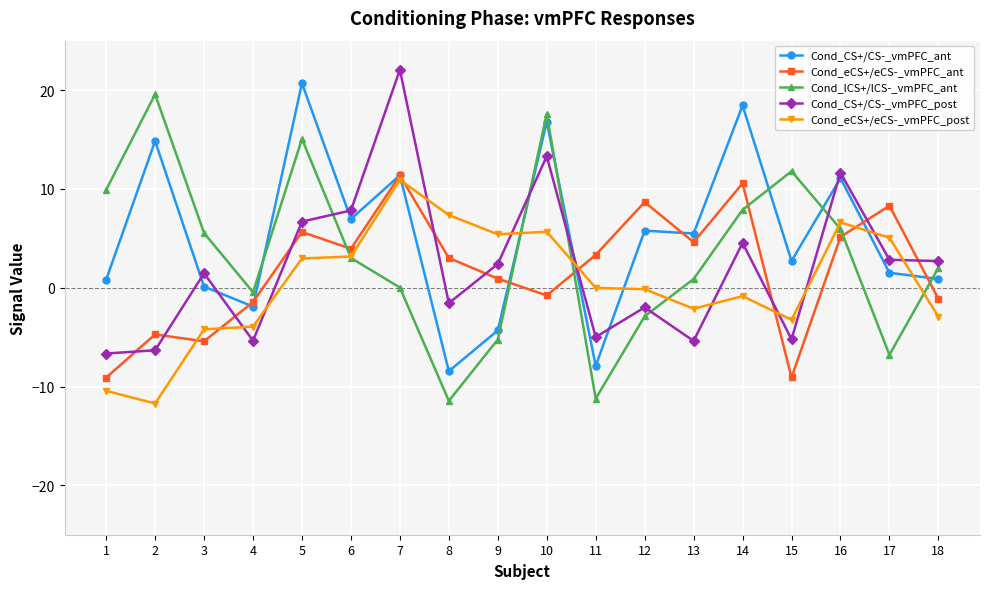

At which label does Cond_eCS+/eCS-_vmPFC_post reach its minimum?

2